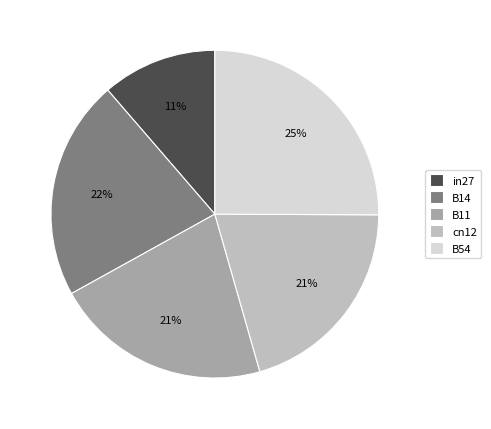

Count the number of slices in the pie.

5